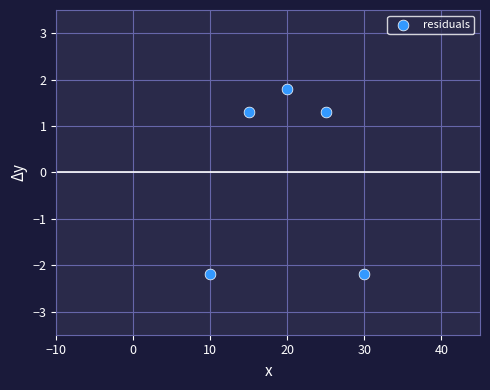

What is the average X value?

20.0